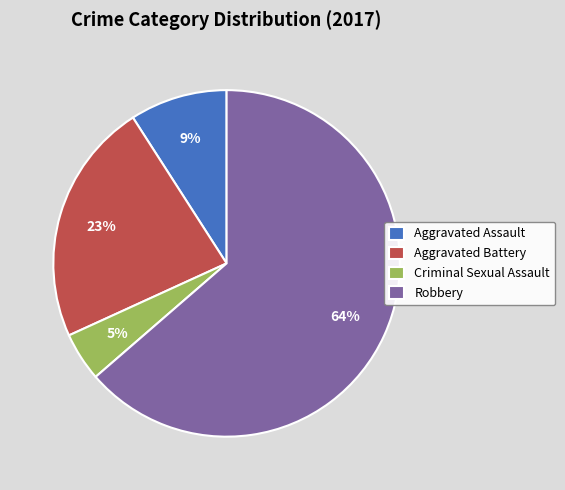

To the nearest percent, what percentage of the pie is Aggravated Assault?

9%